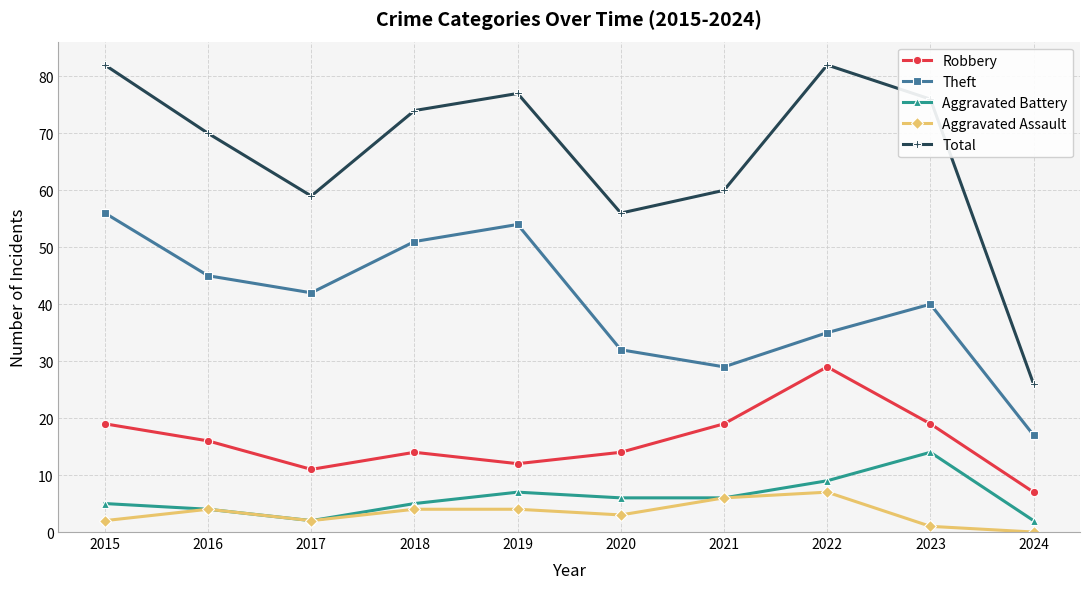

What is the average value of the Robbery series?

16